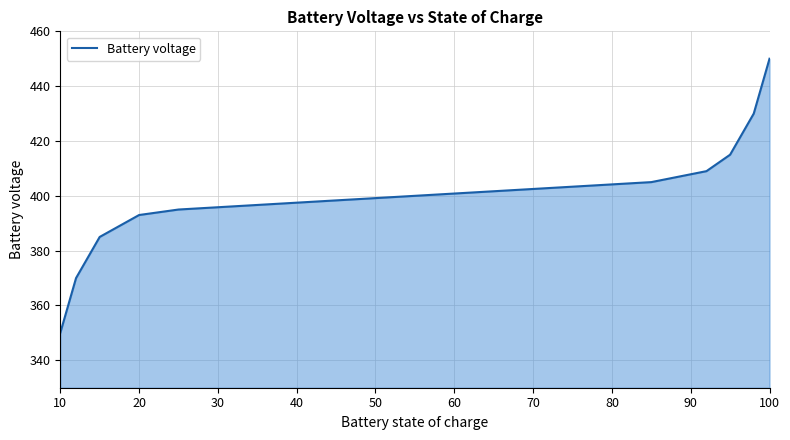

What is the smallest value displayed?

350